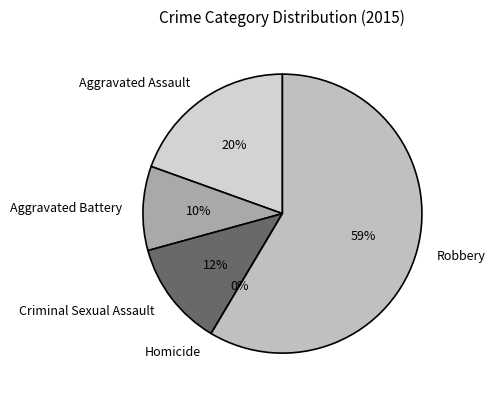

Count the number of slices in the pie.

5